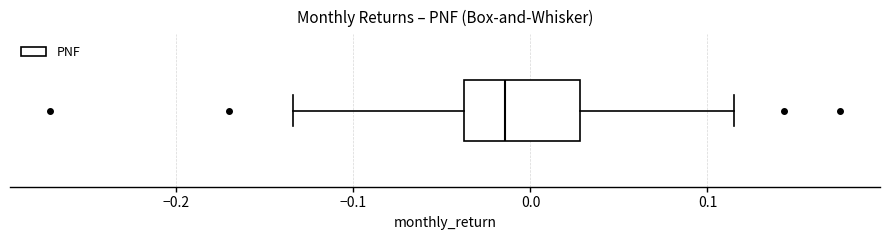

Read this box plot against the x-axis: the position of the median line, the range covered by the box, and the ends of both whiskers. The values are not printed on the chart, so give them approximately, as read against the axis.

median -0.01, box -0.04 to 0.03, whiskers -0.13 to 0.11